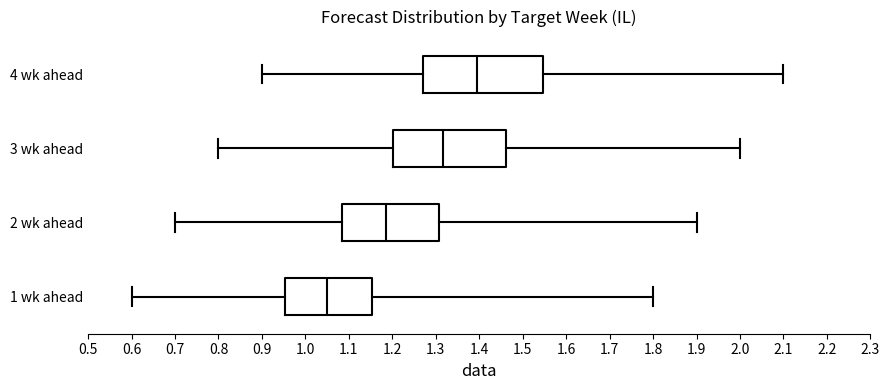

Where is the right edge of the box for 4 wk ahead on the x-axis? The values are not printed on the chart, so give them approximately, as read against the axis.

1.55